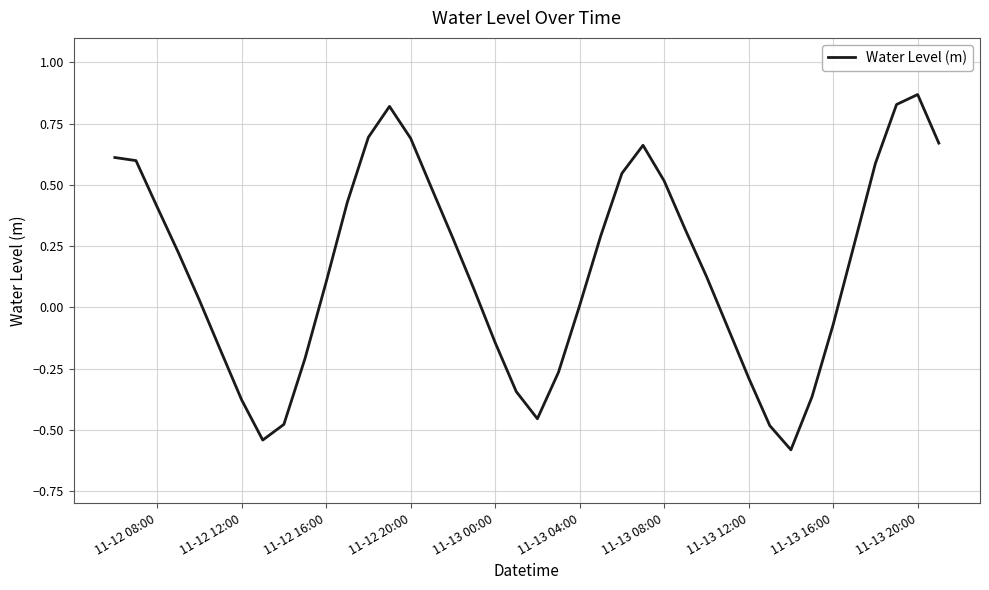

What is the smallest value displayed?

-0.6